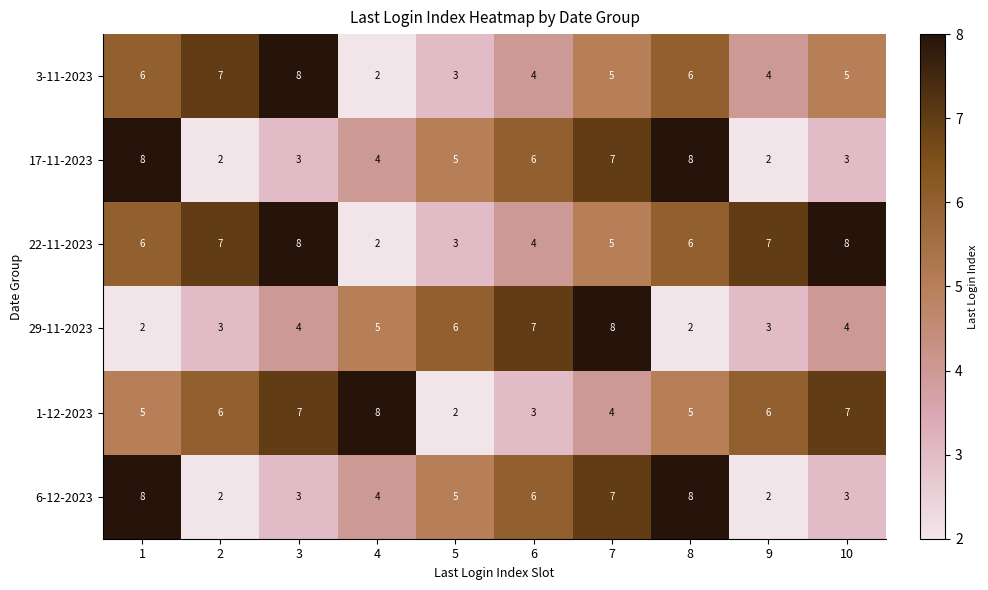

What is the difference between the highest and lowest values at 7?

4